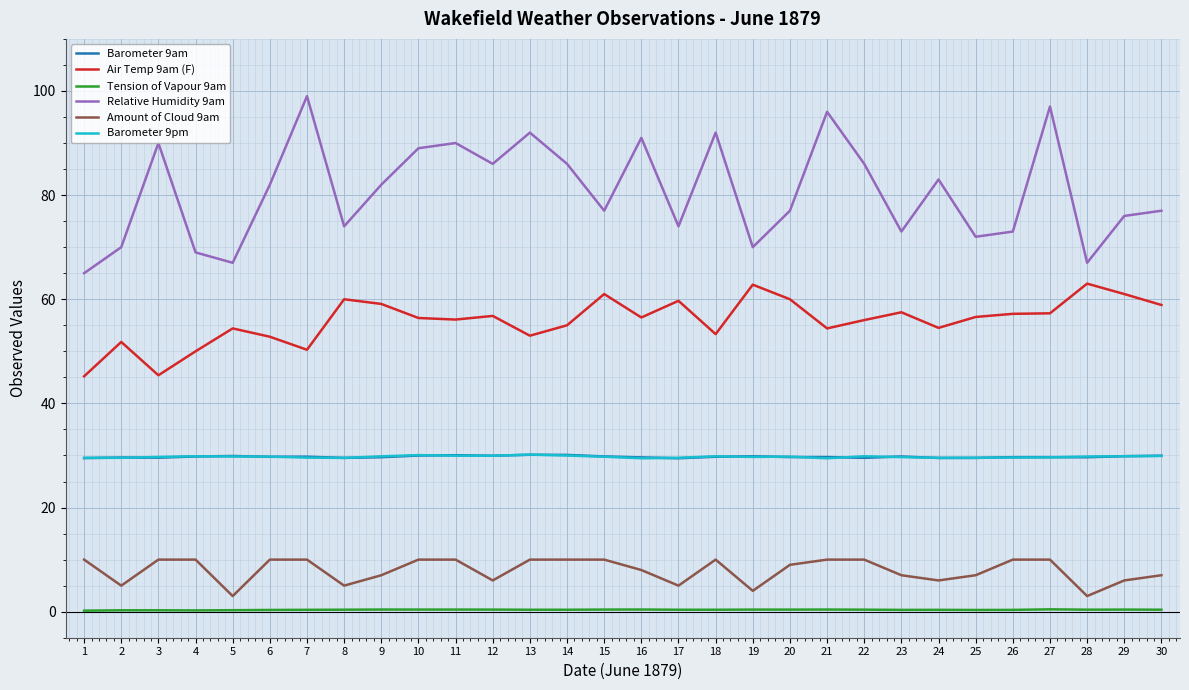

How many lines are shown in the chart?

6